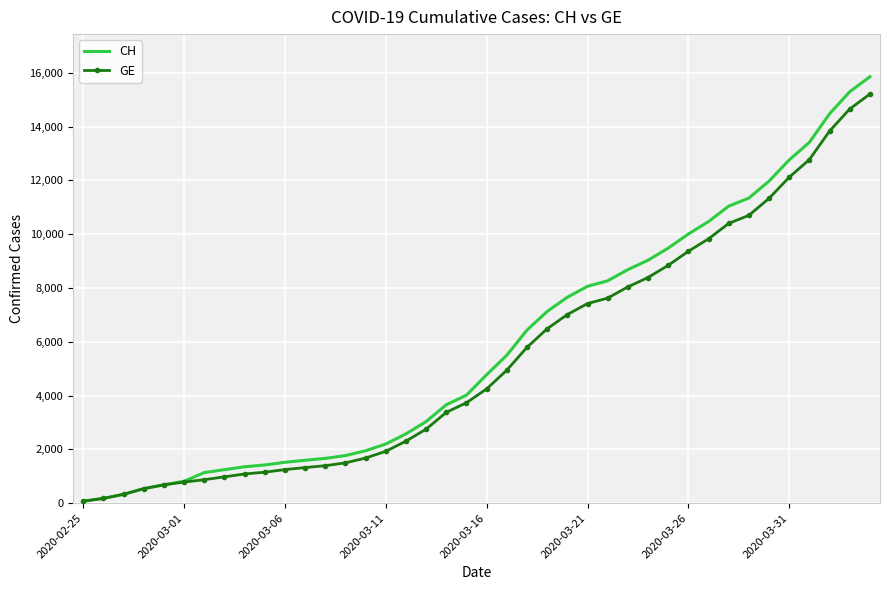

Which series has the largest range (max minus min)?

CH